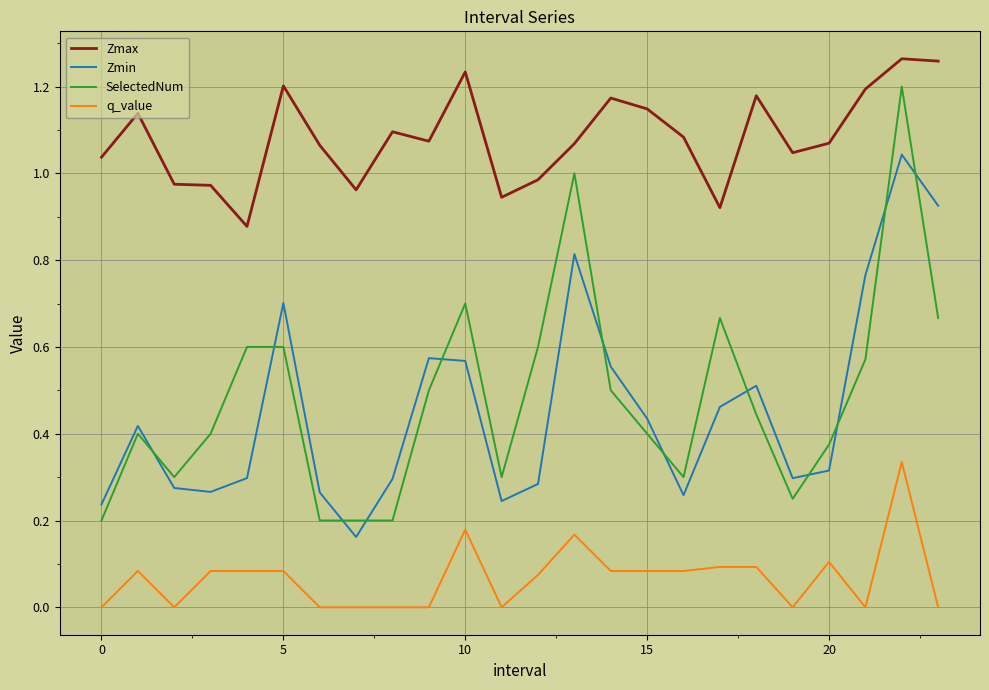

Which series has the largest total across all categories?

Zmax